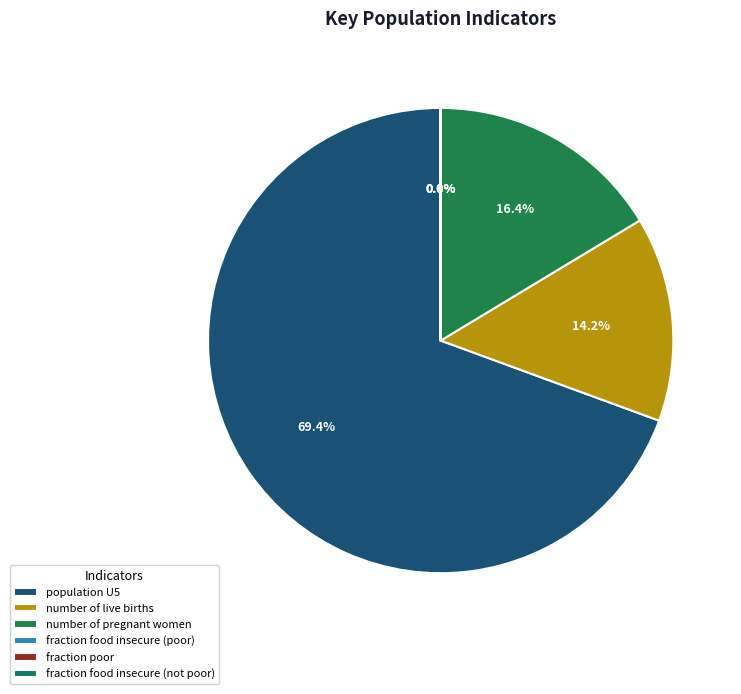

How many segments does this pie chart have?

6